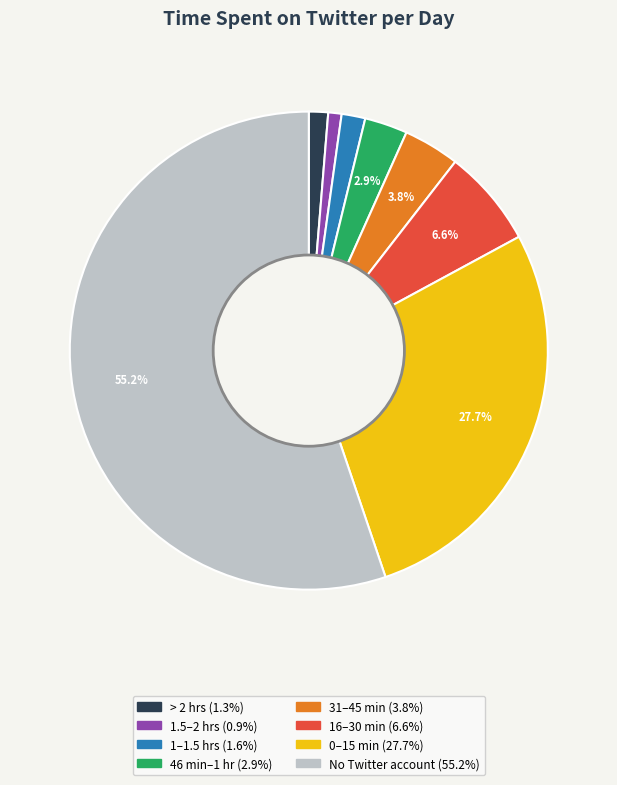

Does any single category account for the majority?

Yes